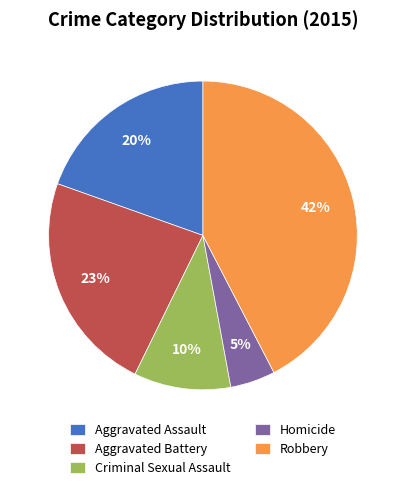

Is it true that Criminal Sexual Assault is 10% of the pie?

True